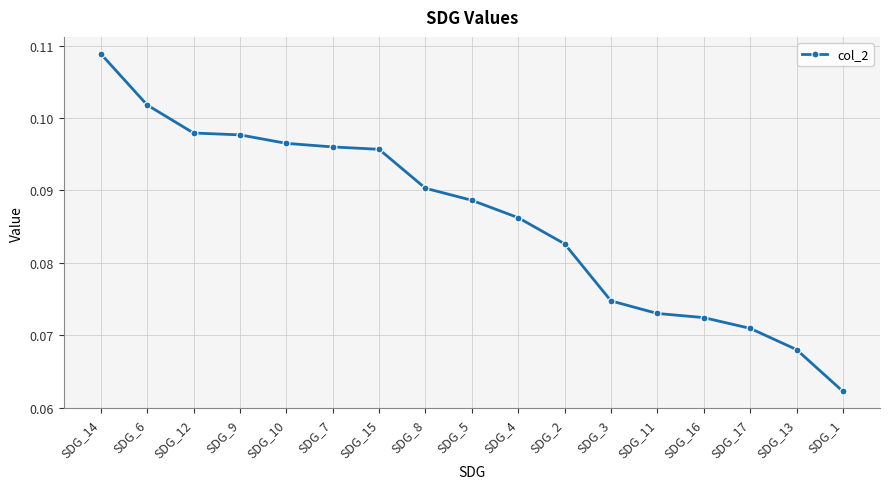

At which category does the chart reach its minimum across all series?

SDG_1